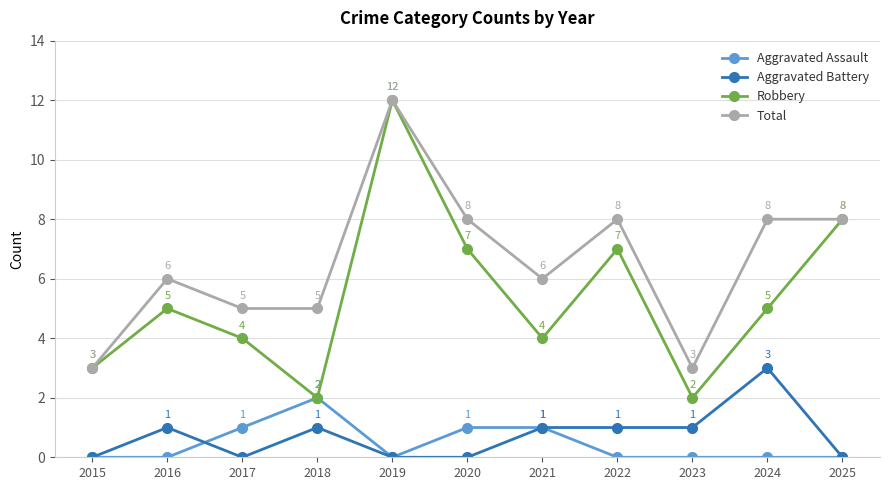

Count the Aggravated Battery values in the range 0 to 1.

10